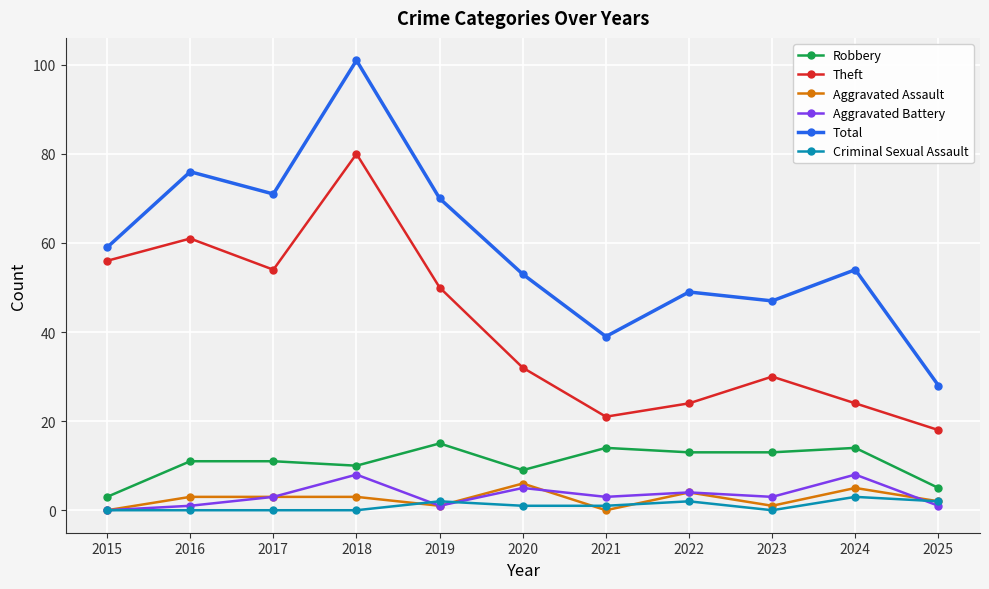

Count the number of categories in the chart.

11